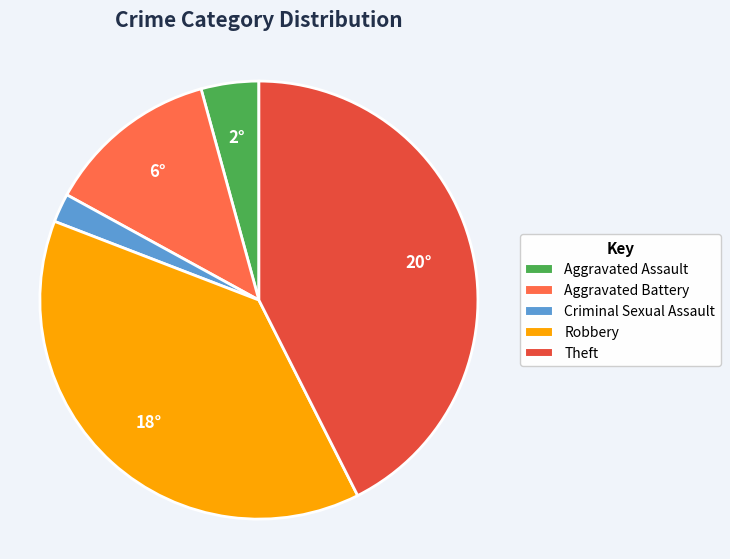

Which category has the smallest portion of the pie?

Criminal Sexual Assault